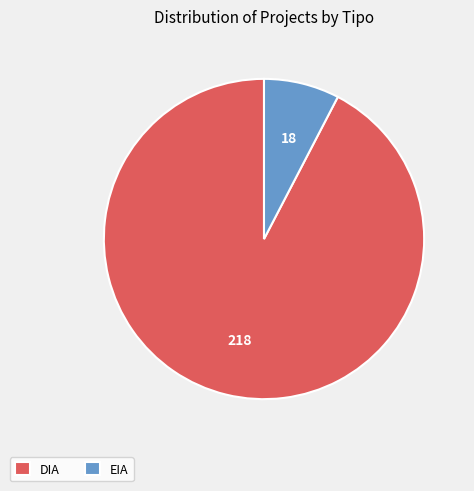

Rank the categories by value from highest to lowest.

DIA, EIA